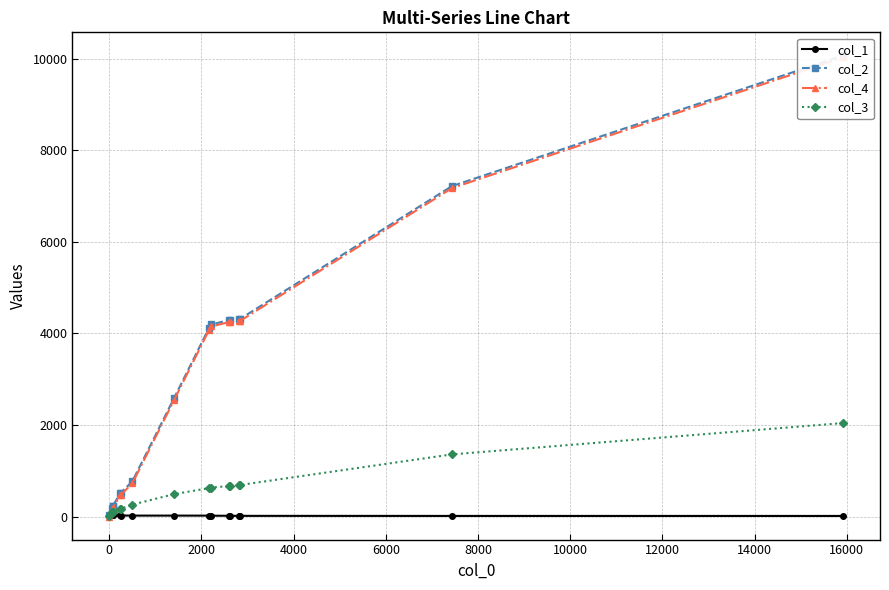

What is the value of the col_3 point at the 8th from the left?

489.0